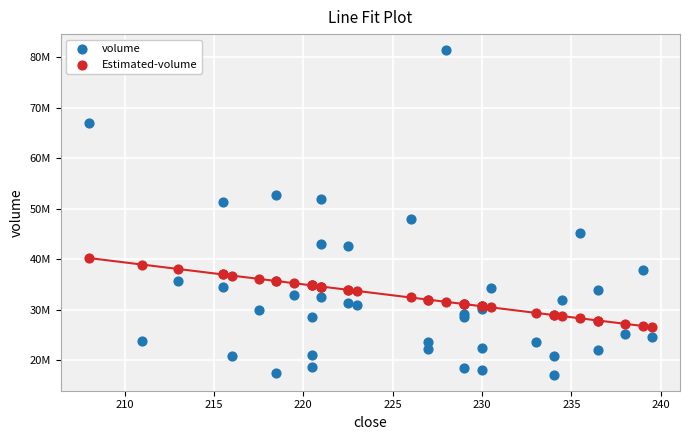

What are all the series names shown in the legend?

volume, Estimated-volume